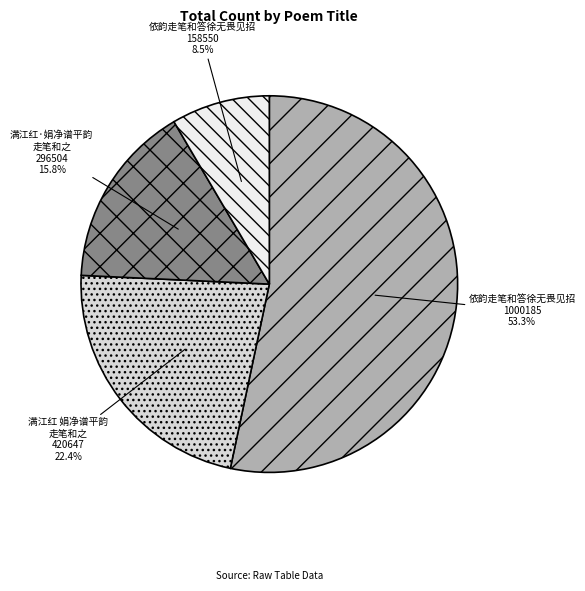

Between 依韵走笔和答徐无畏见招 1000185 and 满江红 娟净谱平韵 走笔和之 420647, which is larger?

依韵走笔和答徐无畏见招 1000185